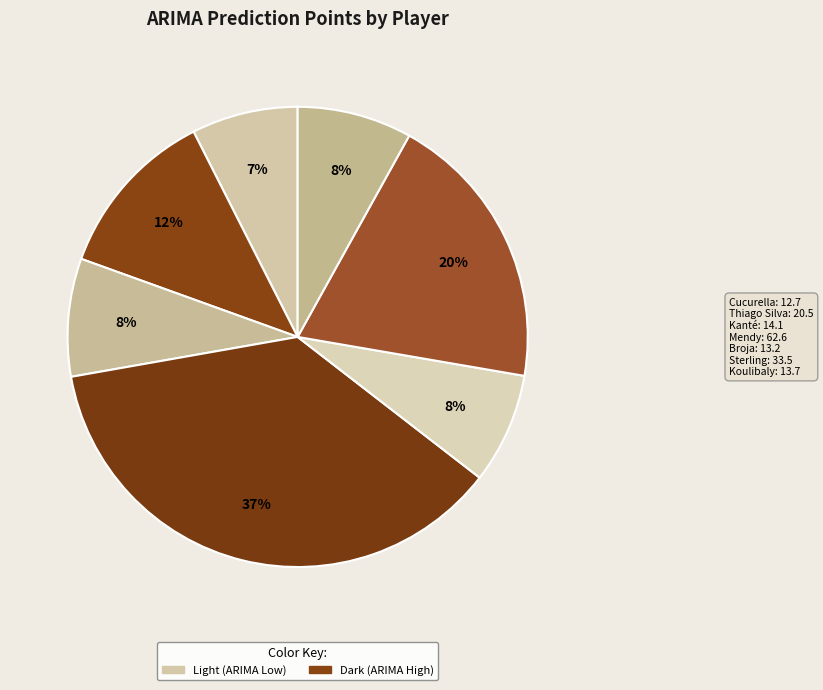

Is the sum of Cucurella and Mendy greater than half?

No